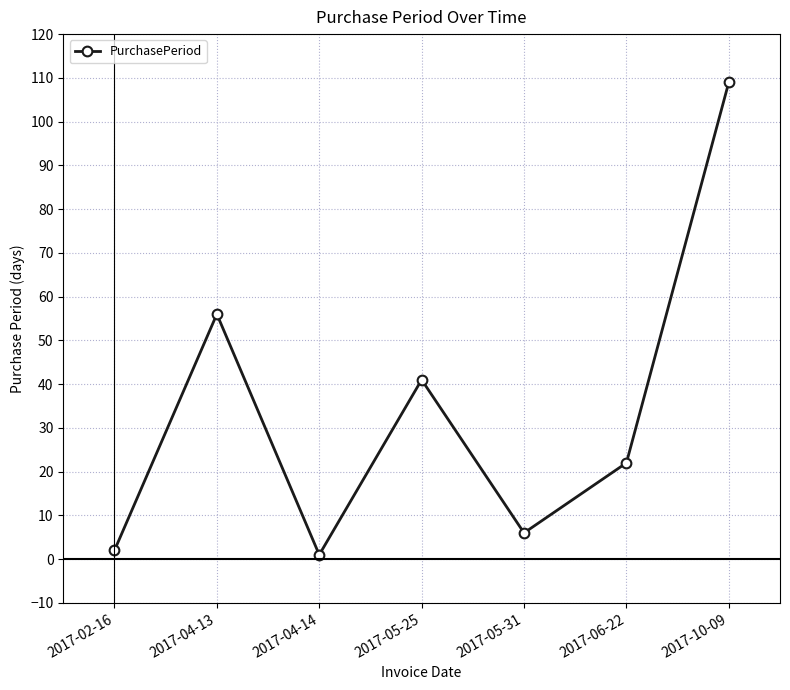

What is the ratio of the value at 2017-06-22 to the value at 2017-04-13?

0.4